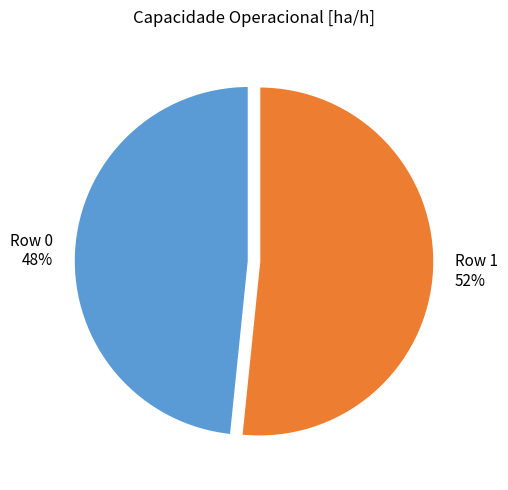

Do Row 0 and Row 1 together represent more than half of the pie?

Yes